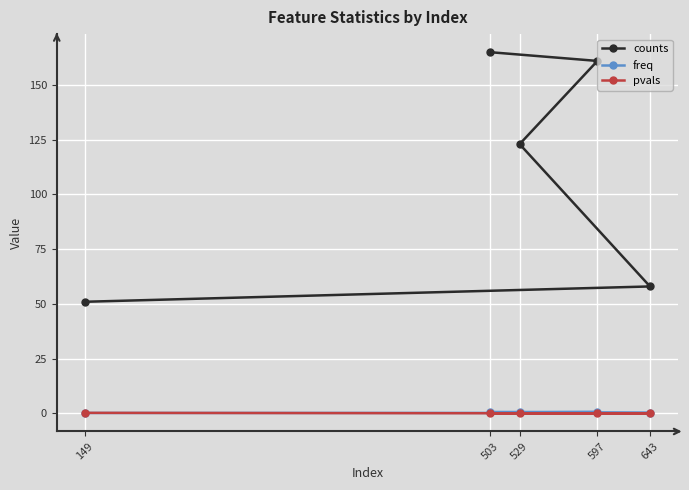

What is the label of the 3rd point from the left?

529